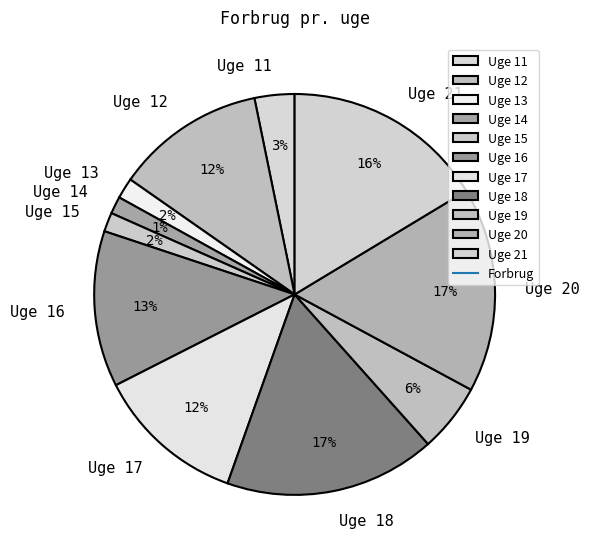

To the nearest percent, what is the combined percentage of Uge 15 and Uge 14?

3%